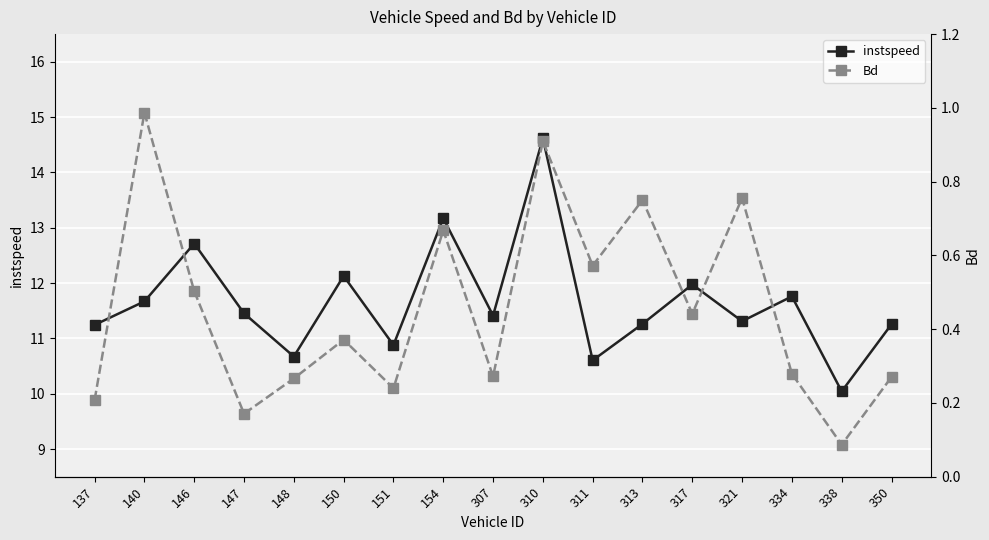

Rank the series by their maximum value, from highest to lowest.

instspeed, Bd